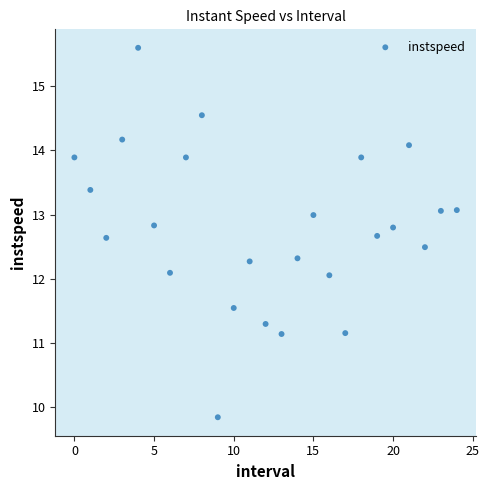

What is the range of Y values (max minus min)?

5.8